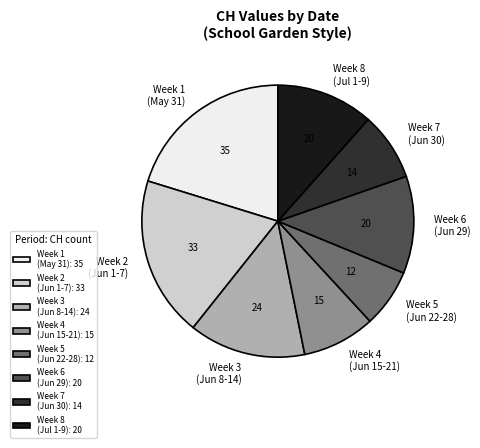

The Week 2 (Jun 1-7) slice represents 19% of the pie. True or false?

True